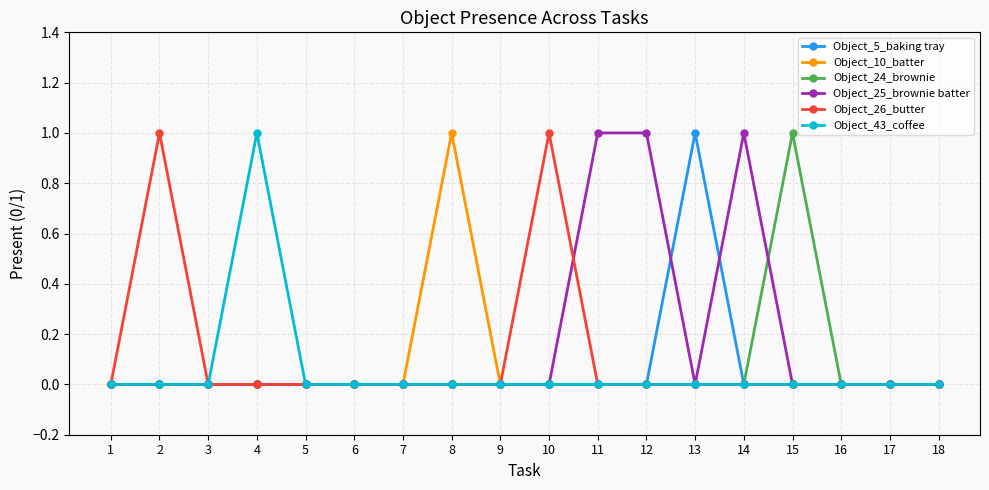

Is it true that Object_24_brownie equals 0 at 10?

True